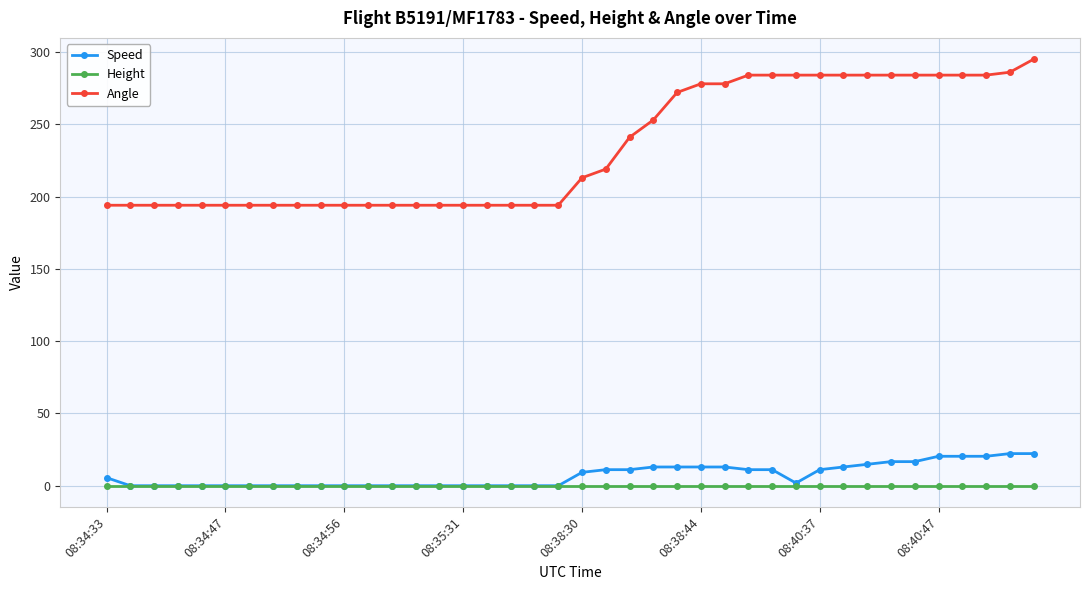

Rank the series by their maximum value, from lowest to highest.

Height, Speed, Angle